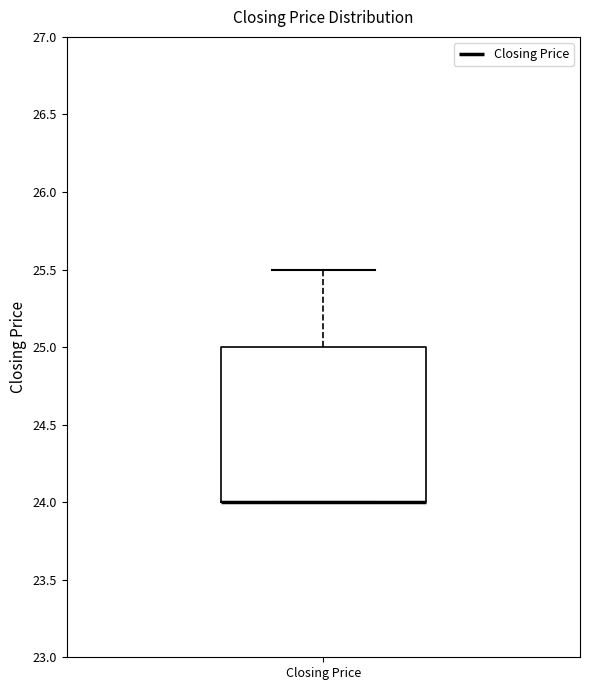

Where is the upper edge of the box for Closing Price on the y-axis? The values are not printed on the chart, so give them approximately, as read against the axis.

25.0